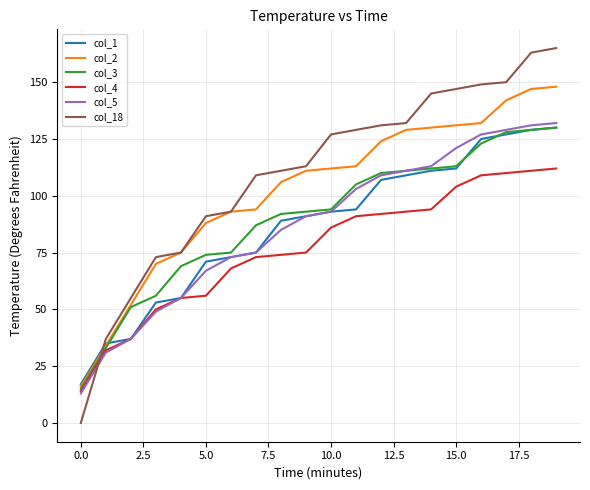

Which series has the largest total across all categories?

col_18